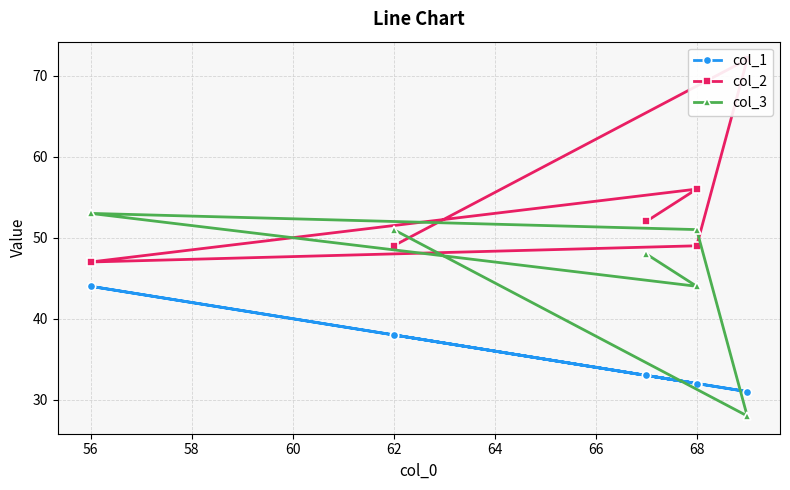

In col_1, how many points are higher than both neighbors (excluding endpoints)?

1